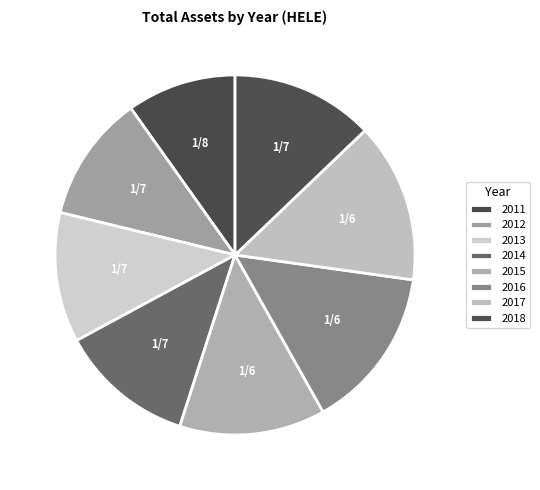

Count the number of slices in the pie.

8